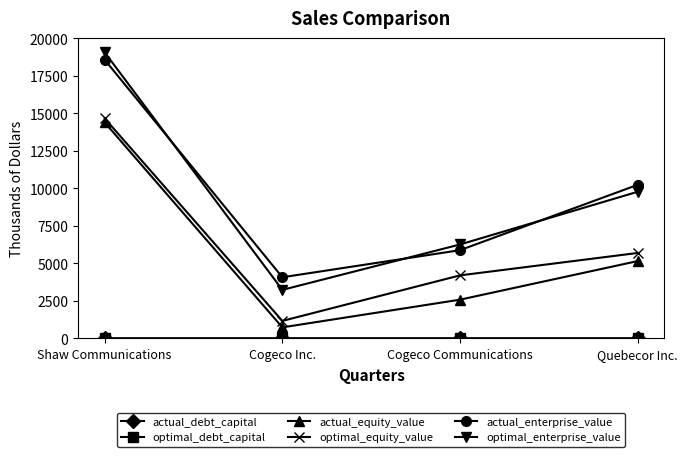

What is the label of the 2nd point from the left?

Cogeco Inc.